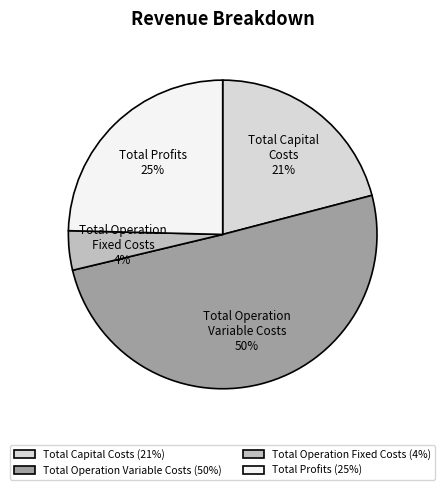

How many segments does this pie chart have?

4